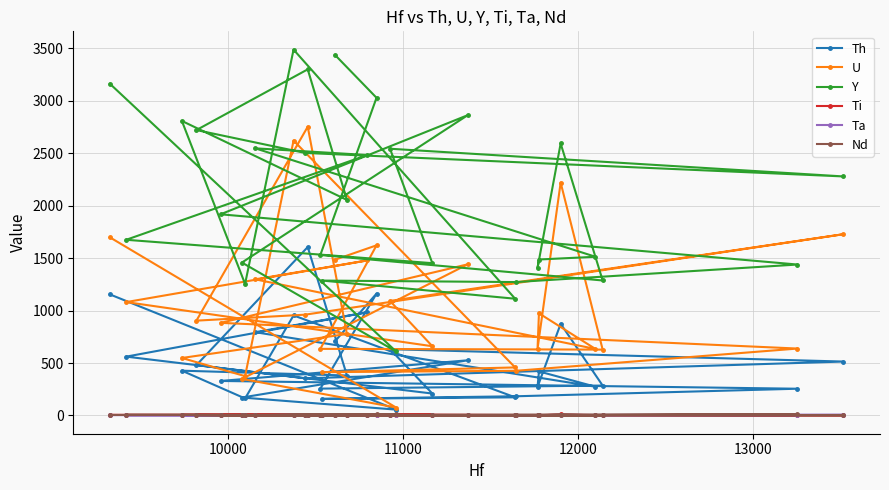

What is the lowest value of the Y series?

610.0